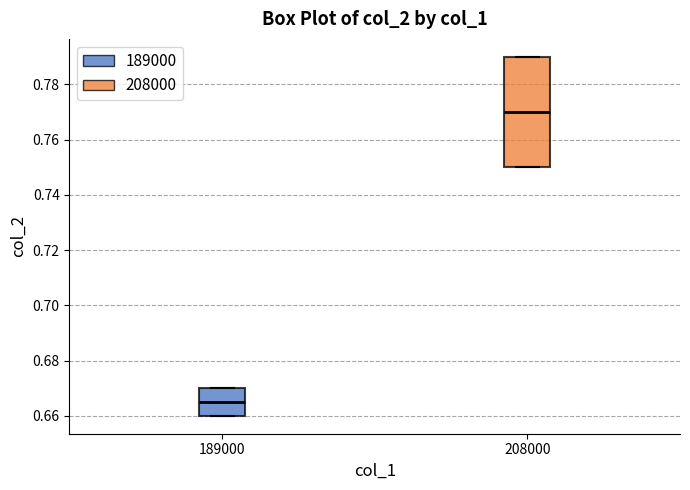

Reading left to right, read every box against the y-axis: the position of its median line, the range the box covers, and the ends of its whiskers. The values are not printed on the chart, so give them approximately, as read against the axis.

189000: median 0.666, box 0.660 to 0.670, whiskers 0.660 to 0.670
208000: median 0.770, box 0.750 to 0.790, whiskers 0.750 to 0.790